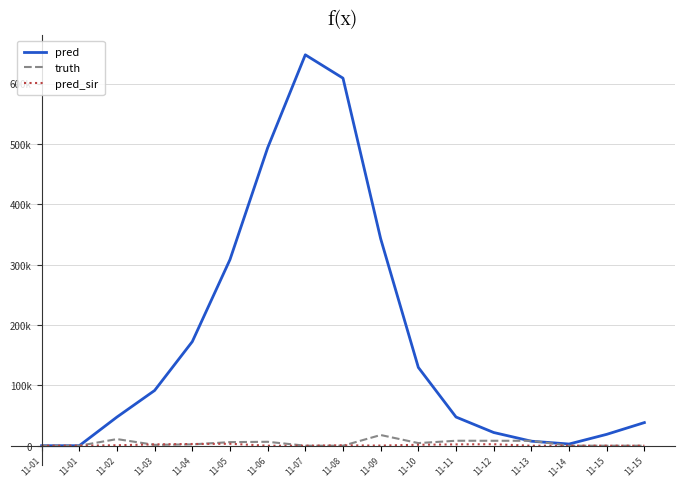

Does the chart display data point markers on the line(s)?

No